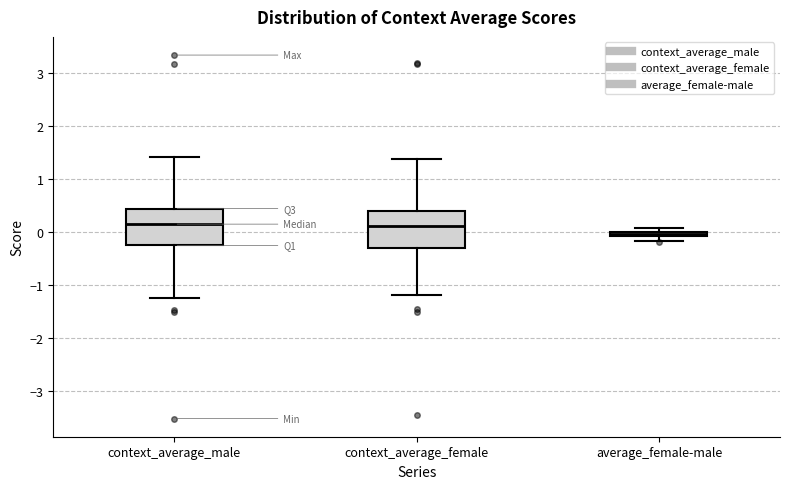

Where is the upper edge of the box for average_female-male on the y-axis? The values are not printed on the chart, so give them approximately, as read against the axis.

0.0